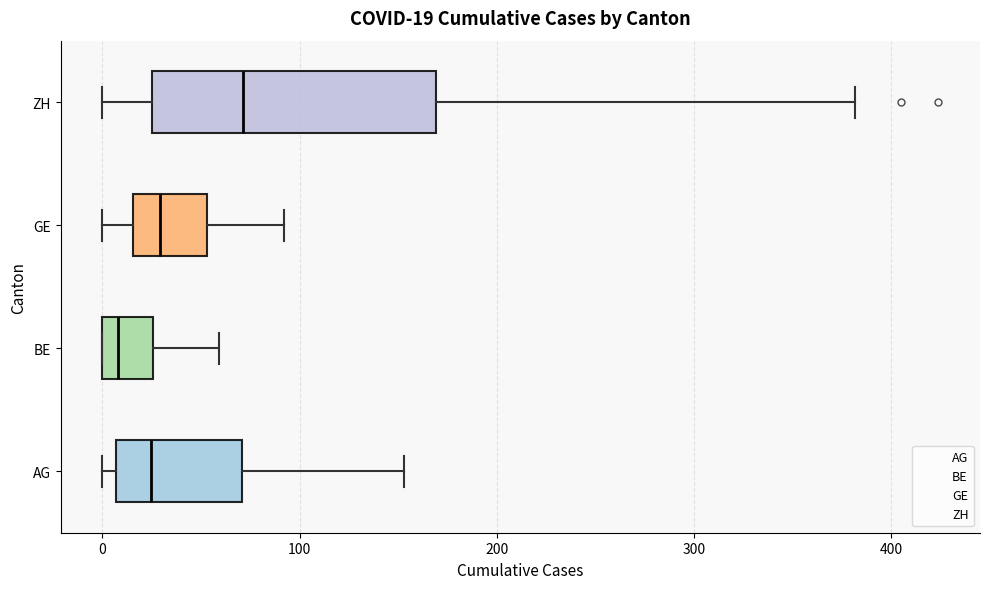

Comparing the boxes themselves (not the whiskers), which one is the widest?

ZH